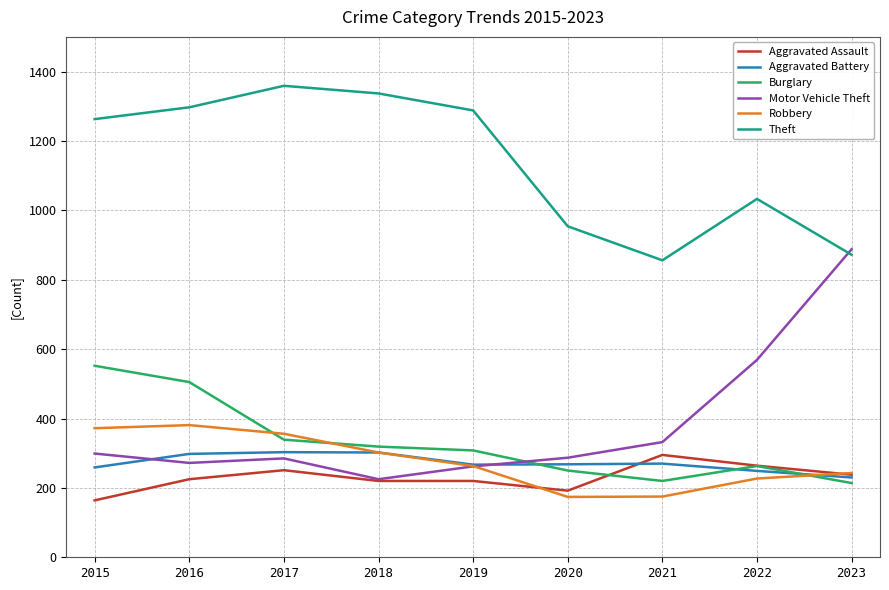

How many lines are shown in the chart?

6